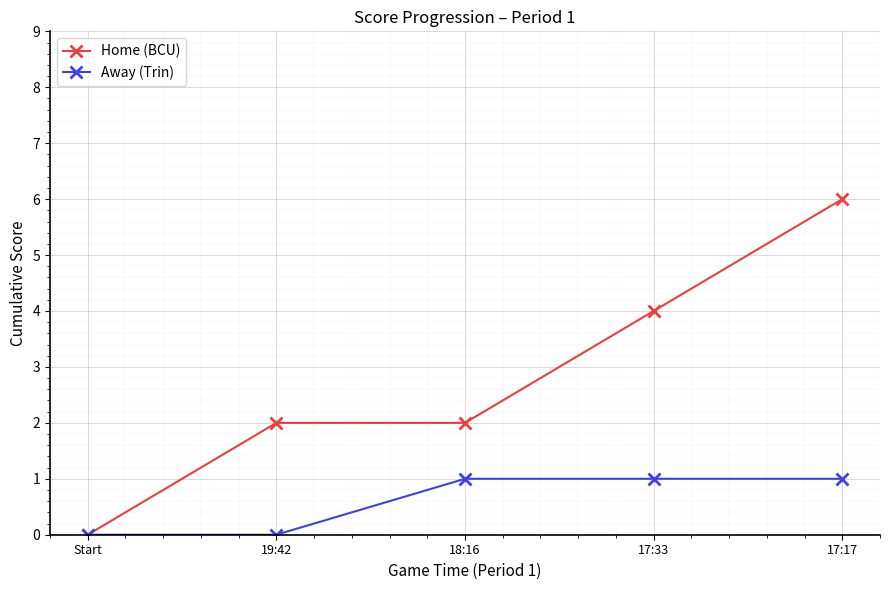

The value of Away (Trin) at 17:17 is 1. True or false?

True